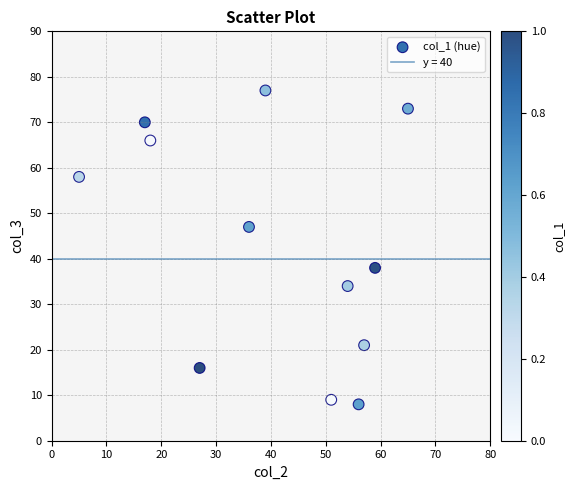

What Y value in the scatter plot is closest to 42?

38